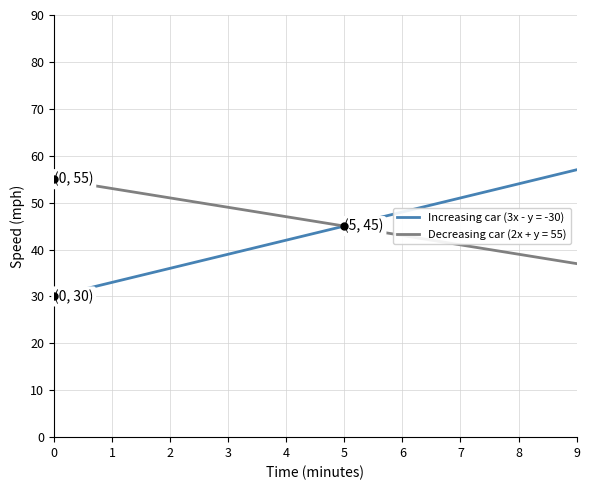

Which series has the largest range (max minus min)?

Increasing car (3x - y = -30)